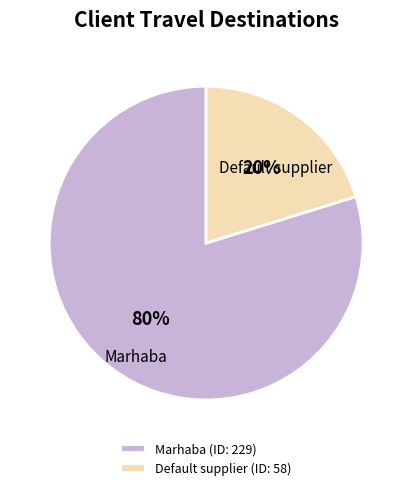

To the nearest percent, what portion does Default supplier represent?

20%